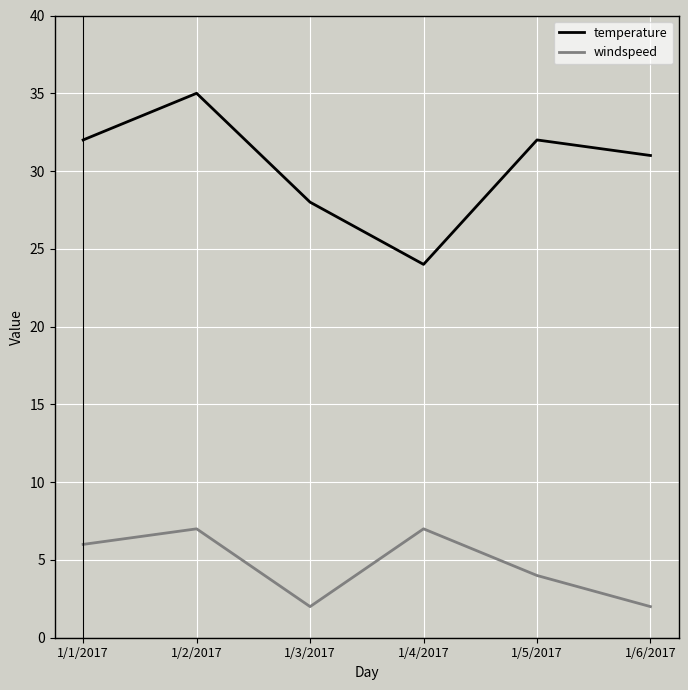

What position from the left is 1/1/2017?

1